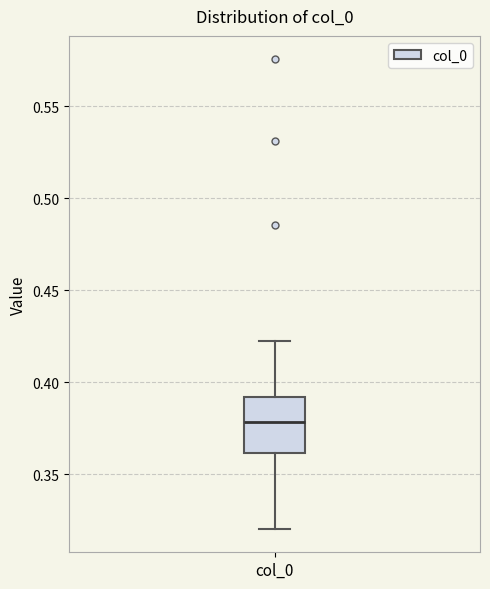

Read this box plot against the y-axis: the position of the median line, the range covered by the box, and the ends of both whiskers. The values are not printed on the chart, so give them approximately, as read against the axis.

median 0.38, box 0.36 to 0.39, whiskers 0.32 to 0.42